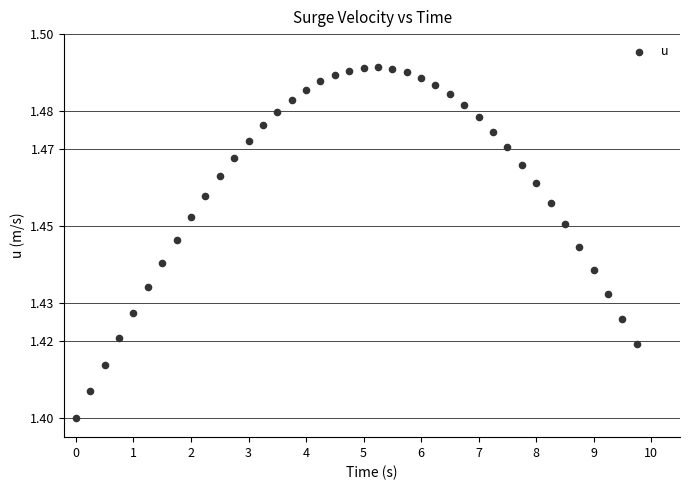

What is the range of X values (max minus min)?

9.8